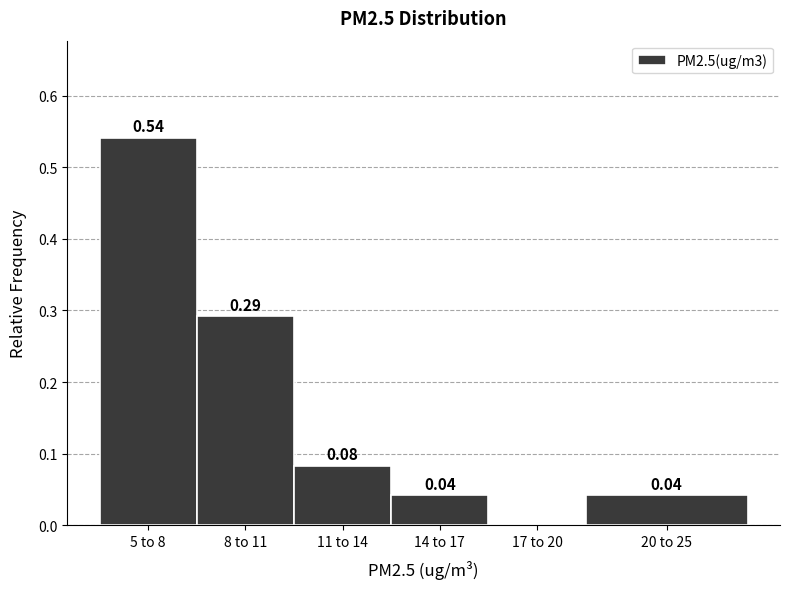

What is the change in value from 5 to 8 to 14 to 17?

-0.5